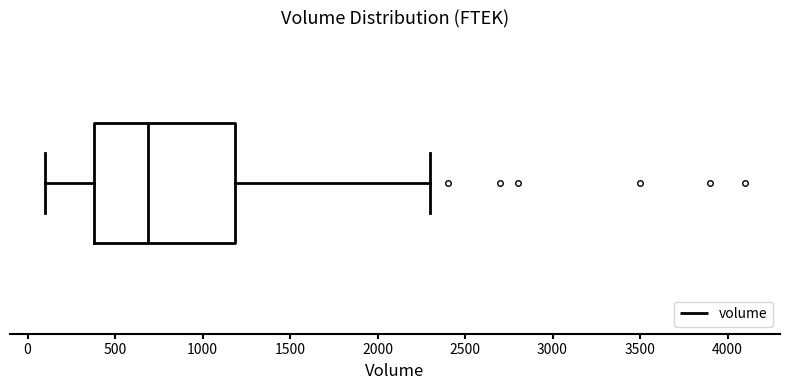

Where does the left whisker of the box end on the x-axis? The values are not printed on the chart, so give them approximately, as read against the axis.

100